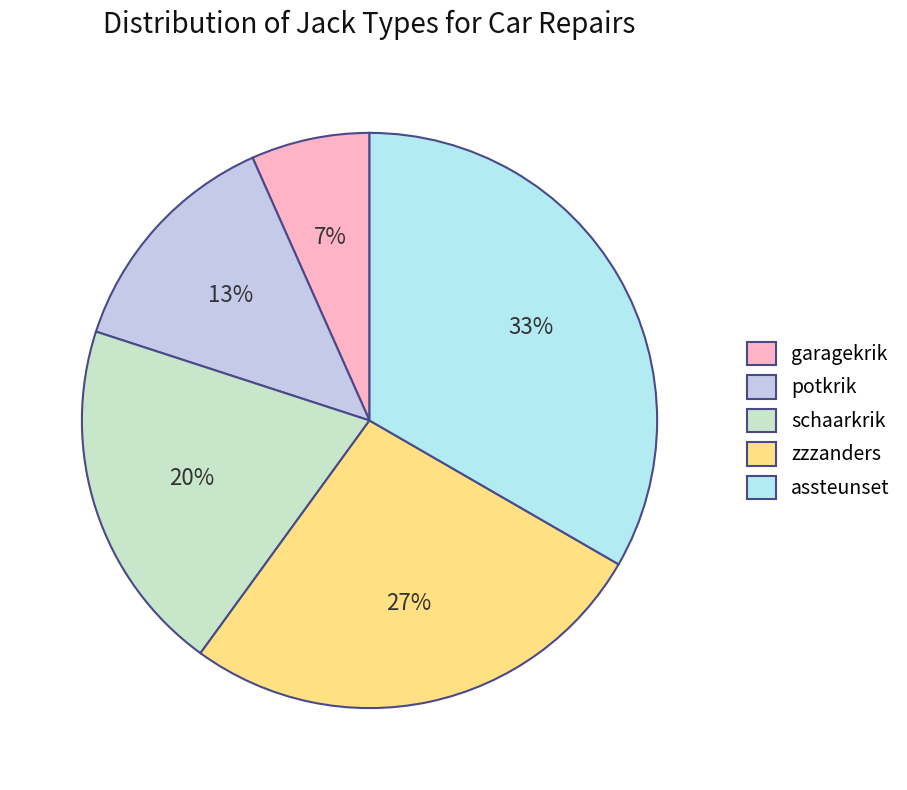

Rank the categories by value from highest to lowest.

assteunset, zzzanders, schaarkrik, potkrik, garagekrik